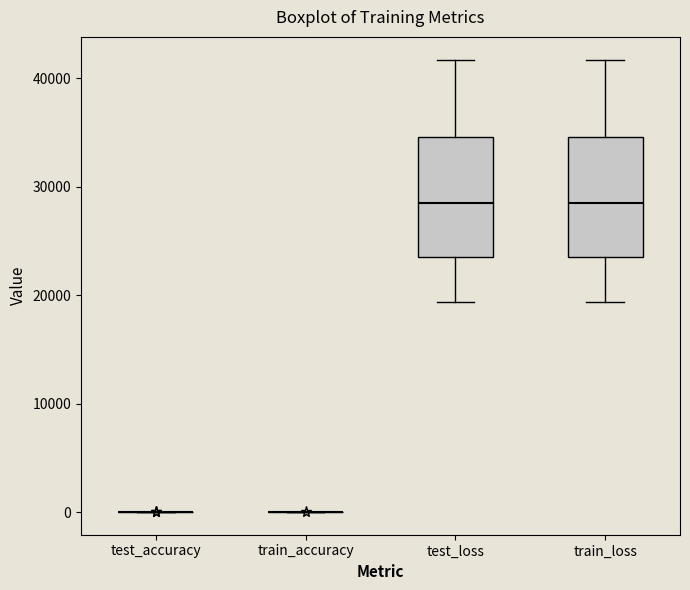

Reading left to right, transcribe this box plot: for each box, give where its median line is, the range the box spans, and where its two whiskers end, as read against the y-axis. The values are not printed on the chart, so give them approximately, as read against the axis.

test_accuracy: box collapsed to a line at 0, whiskers 0 to 0
train_accuracy: box collapsed to a line at 0, whiskers 0 to 0
test_loss: median 29000, box 24000 to 35000, whiskers 19000 to 42000
train_loss: median 29000, box 24000 to 35000, whiskers 19000 to 42000